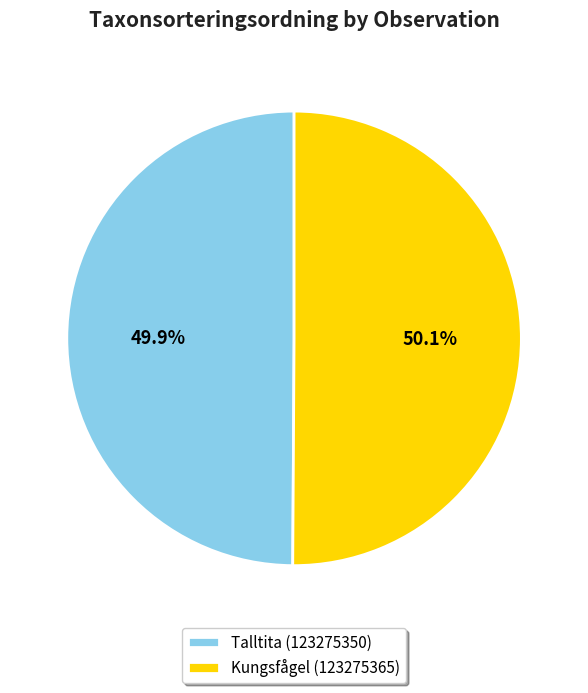

True or false: Talltita (123275350) accounts for 60% of the total.

False